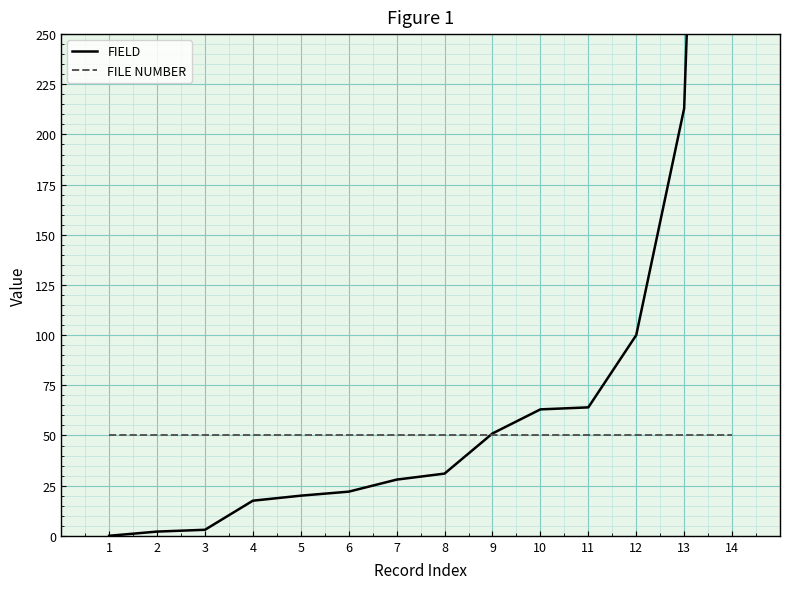

Which has a higher value, 12 or 5?

12